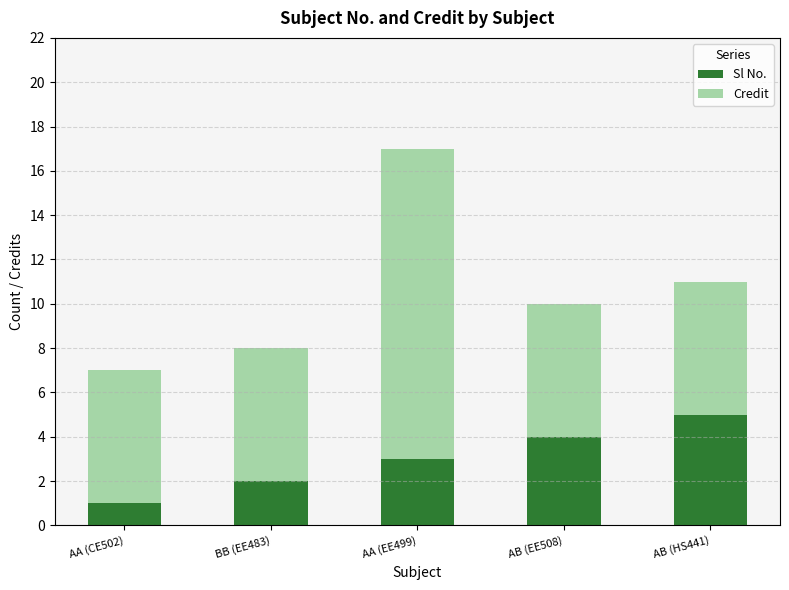

What are all the series names shown in the legend?

Sl No., Credit